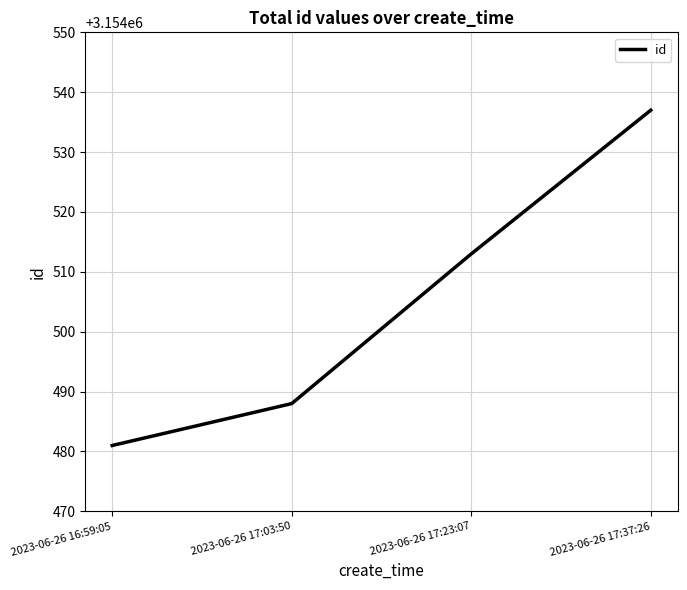

The value at 2023-06-26 17:37:26 is 3154537. True or false?

True